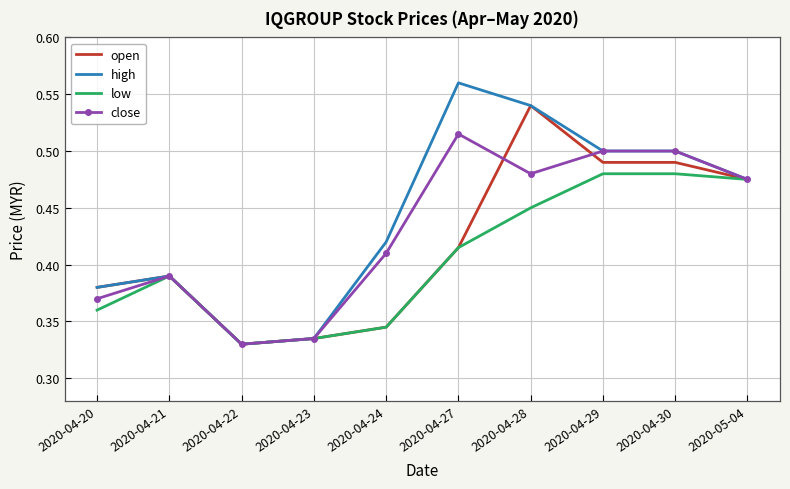

True or false: low has a value of 0.5 at 2020-05-04.

True